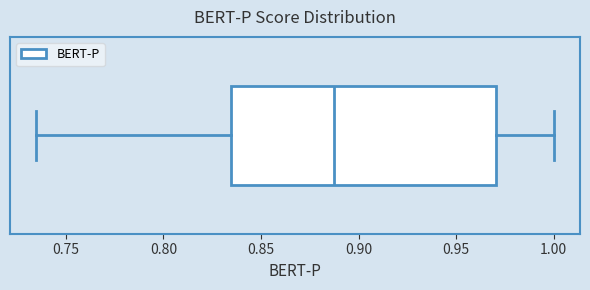

Transcribe this box plot: give where the median line is, the range the box spans, and where the two whiskers end, as read against the x-axis. The values are not printed on the chart, so give them approximately, as read against the axis.

median 0.885, box 0.835 to 0.970, whiskers 0.735 to 1.000